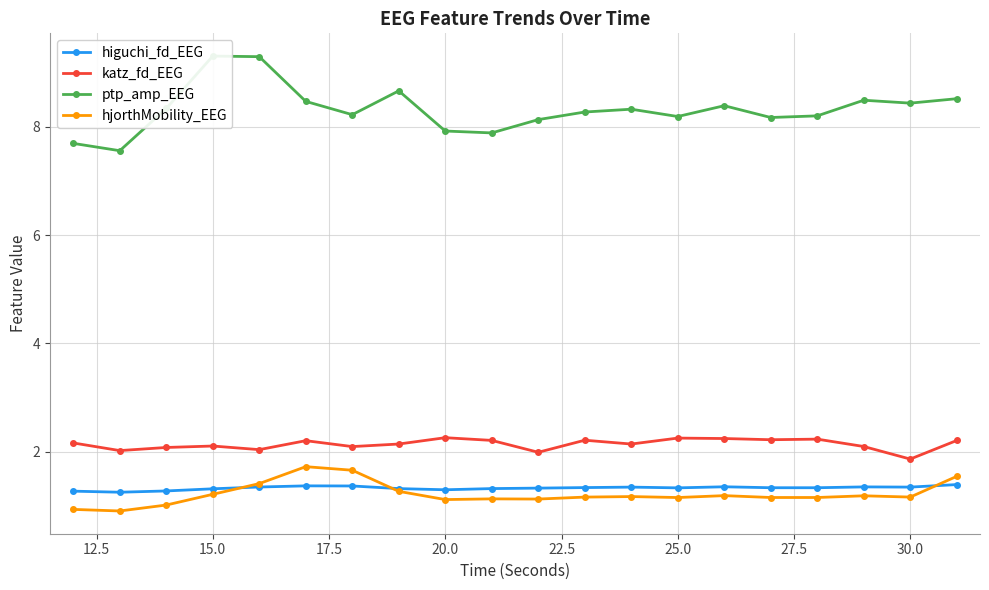

Which series has the widest spread of values?

ptp_amp_EEG